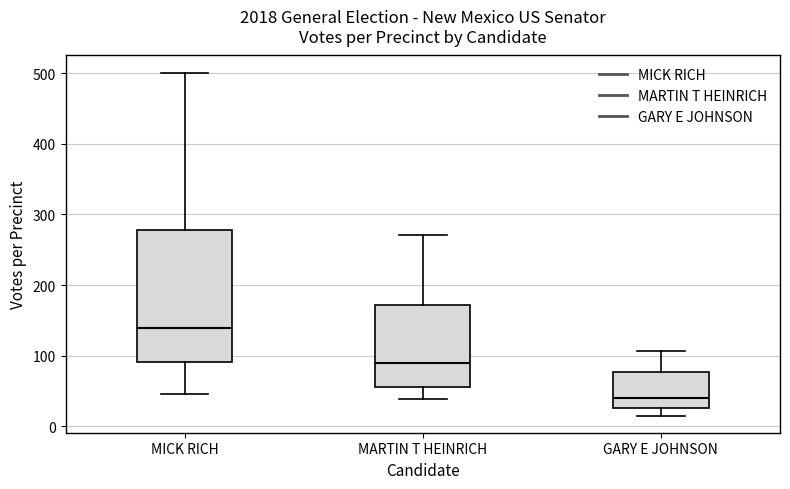

Where is the lower edge of the box for MARTIN T HEINRICH on the y-axis? The values are not printed on the chart, so give them approximately, as read against the axis.

60